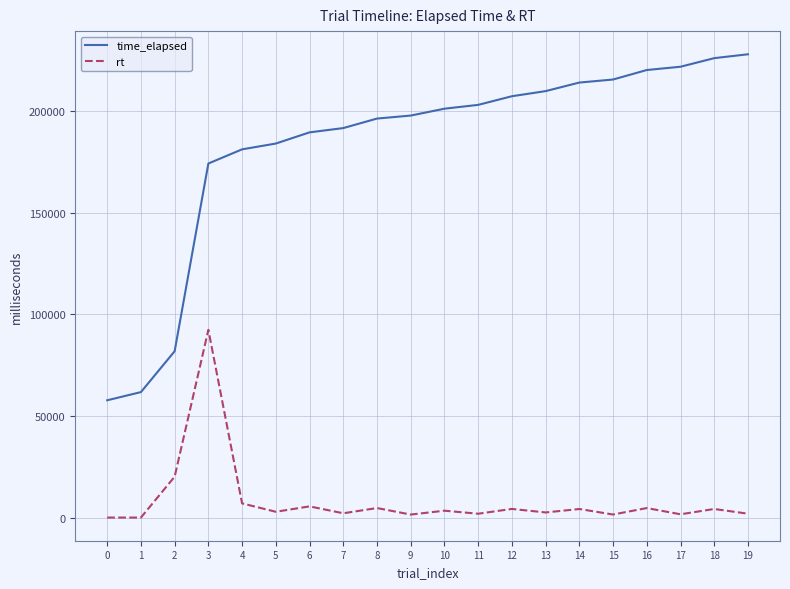

Which series has the largest range (max minus min)?

time_elapsed